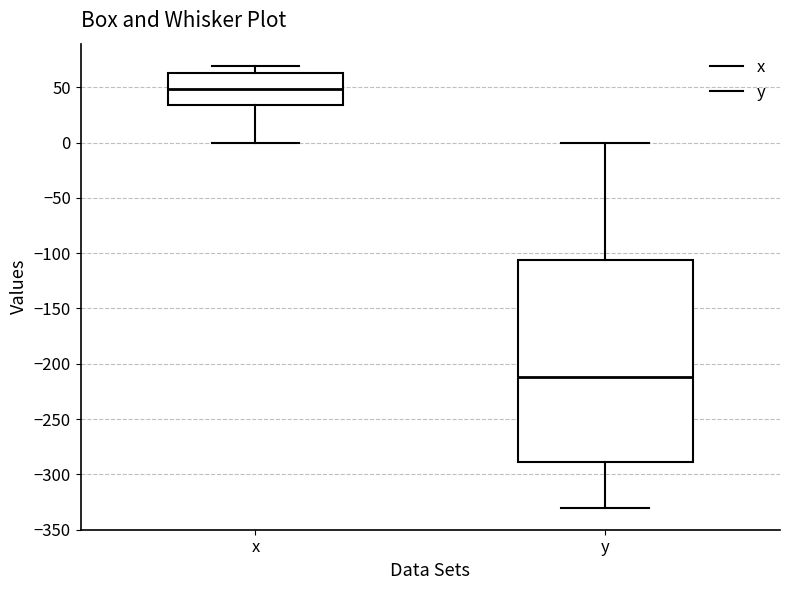

Which box is the tallest, from its lower edge to its upper edge?

y